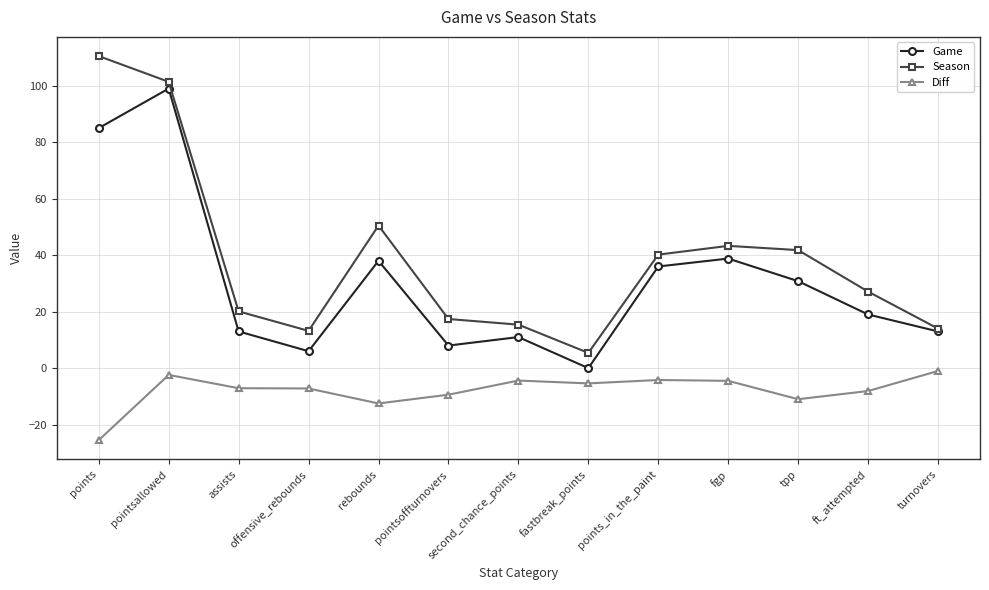

Is it true that Diff equals -4.5 at fgp?

True